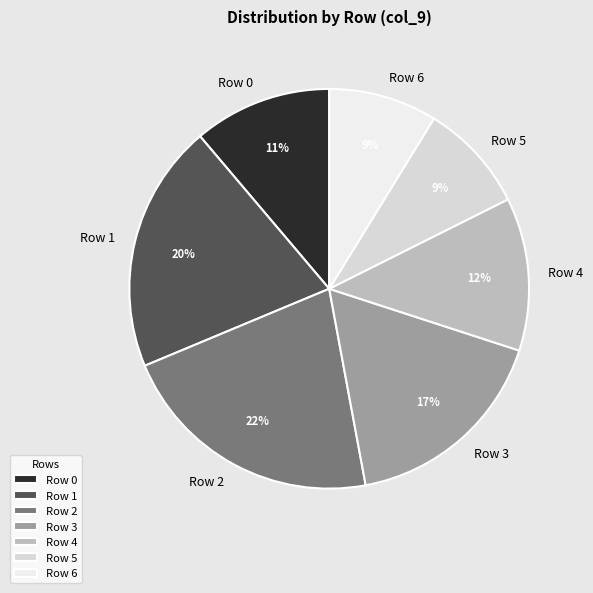

Is there a majority slice in this chart?

No